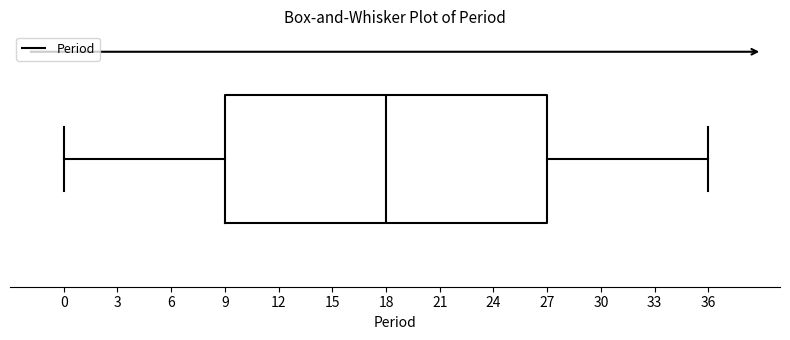

Read this box plot against the x-axis: the position of the median line, the range covered by the box, and the ends of both whiskers. The values are not printed on the chart, so give them approximately, as read against the axis.

median 18, box 9 to 27, whiskers 0 to 36